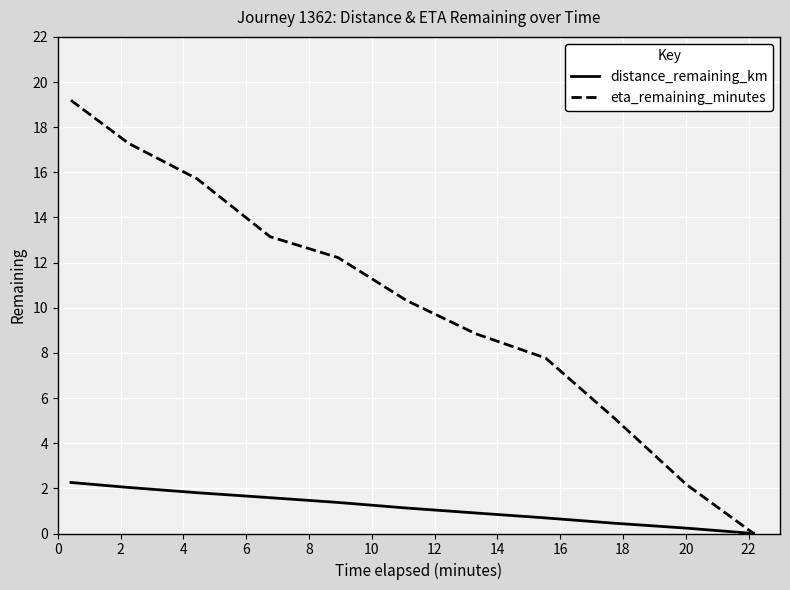

What is the greatest value displayed?

19.2